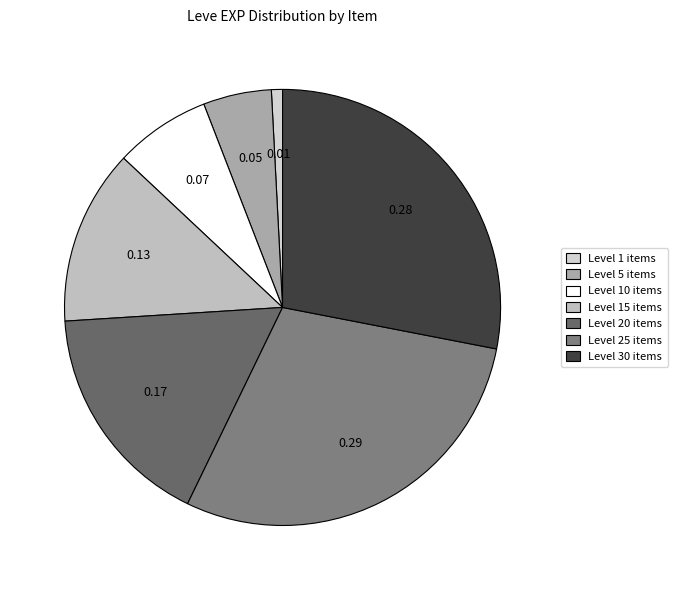

How many segments does this pie chart have?

7